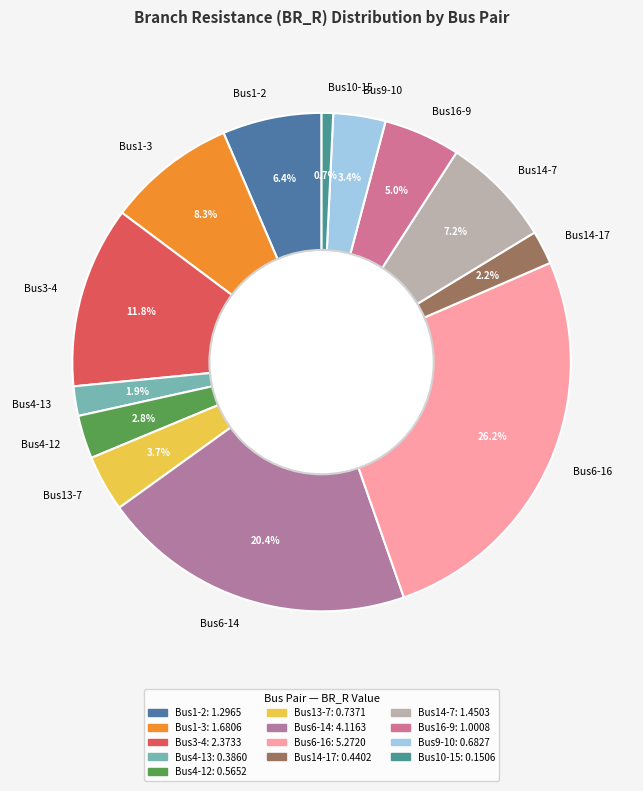

What is the ratio of the value at Bus1-3 to the value at Bus6-16?

0.3